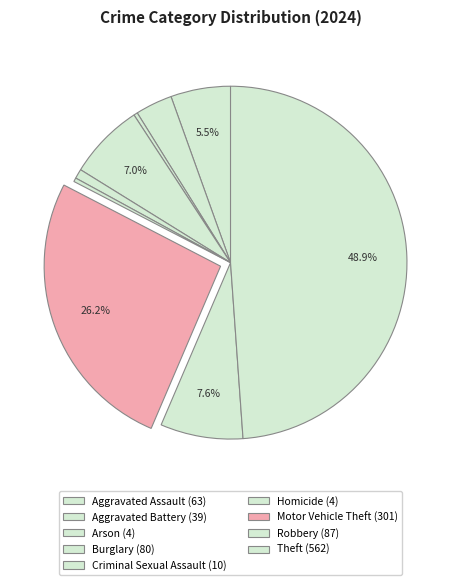

How many segments does this pie chart have?

9